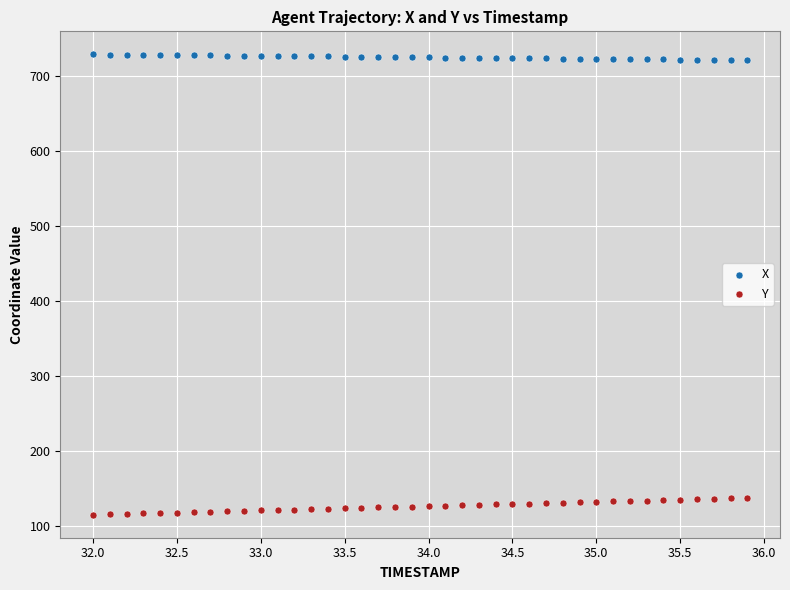

Which series reaches the maximum Y coordinate?

X